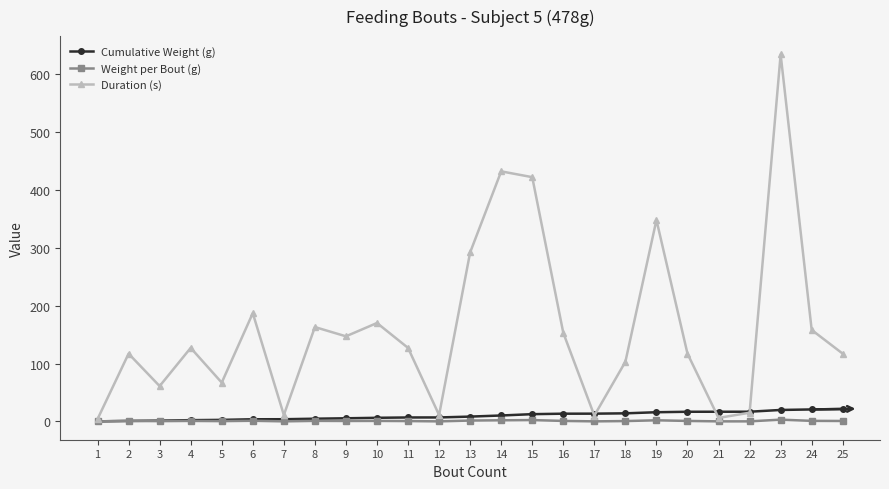

Which series has the largest range (max minus min)?

Duration (s)